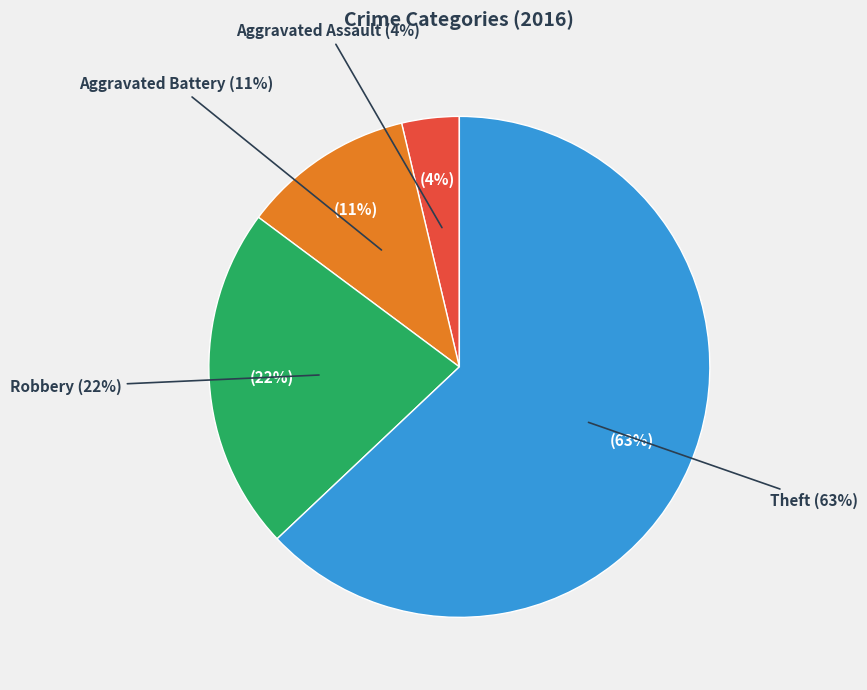

Combined, what portion of the pie is Aggravated Assault and Aggravated Battery?

14.8%